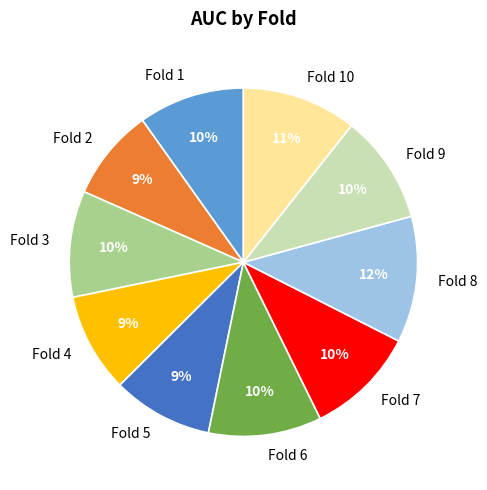

Combined, do Fold 7 and Fold 2 account for over 50%?

No